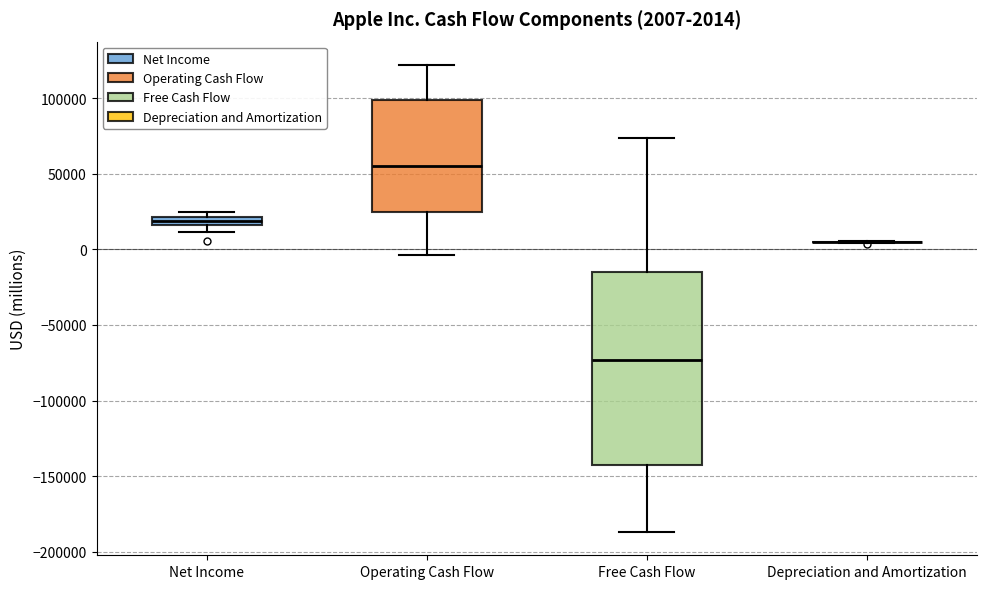

Which box is the tallest, from its lower edge to its upper edge?

Free Cash Flow